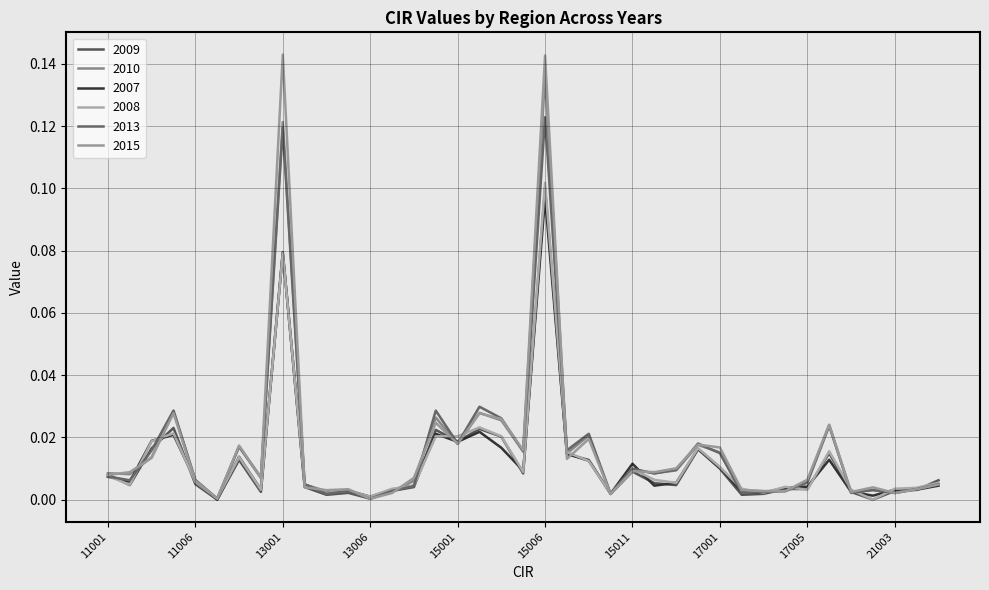

Reading right to left, list all the values displayed in this chart.

col_3: 0.0	0.0	0.0	0.0	0.0	0.0	0.0	0.0	0.0	0.0	0.0	0.0	0.0	0.0	0.0	0.0	0.0	0.0	0.1	0.0	0.0	0.0	0.0	0.0	0.0	0.0	0.0	0.0	0.0	0.0	0.1	0.0	0.0	0.0	0.0	0.0	0.0	0.0	0.0
col_7: 0.0	0.0	0.0	0.0	0.0	0.0	0.0	0.0	0.0	0.0	0.0	0.0	0.0	0.0	0.0	0.0	0.0	0.0	0.1	0.0	0.0	0.0	0.0	0.0	0.0	0.0	0.0	0.0	0.0	0.0	0.1	0.0	0.0	0.0	0.0	0.0	0.0	0.0	0.0
col_1: 0.0	0.0	0.0	0.0	0.0	0.0	0.0	0.0	0.0	0.0	0.0	0.0	0.0	0.0	0.0	0.0	0.0	0.0	0.1	0.0	0.0	0.0	0.0	0.0	0.0	0.0	0.0	0.0	0.0	0.0	0.1	0.0	0.0	0.0	0.0	0.0	0.0	0.0	0.0
col_2: 0.0	0.0	0.0	0.0	0.0	0.0	0.0	0.0	0.0	0.0	0.0	0.0	0.0	0.0	0.0	0.0	0.0	0.0	0.1	0.0	0.0	0.0	0.0	0.0	0.0	0.0	0.0	0.0	0.0	0.0	0.1	0.0	0.0	0.0	0.0	0.0	0.0	0.0	0.0
col_6: 0.0	0.0	0.0	0.0	0.0	0.0	0.0	0.0	0.0	0.0	0.0	0.0	0.0	0.0	0.0	0.0	0.0	0.0	0.1	0.0	0.0	0.0	0.0	0.0	0.0	0.0	0.0	0.0	0.0	0.0	0.1	0.0	0.0	0.0	0.0	0.0	0.0	0.0	0.0
col_8: 0.0	0.0	0.0	0.0	0.0	0.0	0.0	0.0	0.0	0.0	0.0	0.0	0.0	0.0	0.0	0.0	0.0	0.0	0.1	0.0	0.0	0.0	0.0	0.0	0.0	0.0	0.0	0.0	0.0	0.0	0.1	0.0	0.0	0.0	0.0	0.0	0.0	0.0	0.0